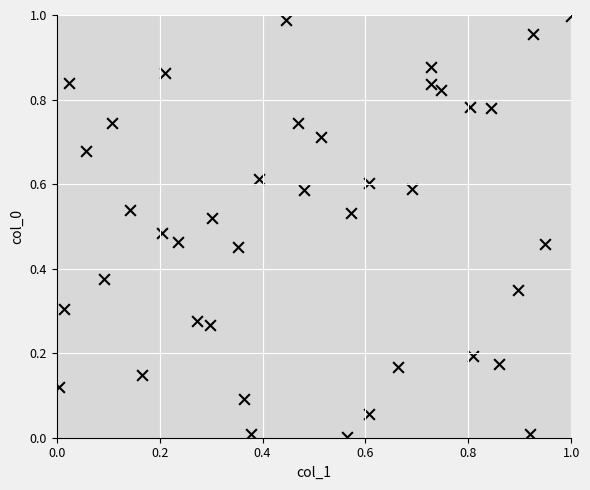

How many data points are displayed?

40